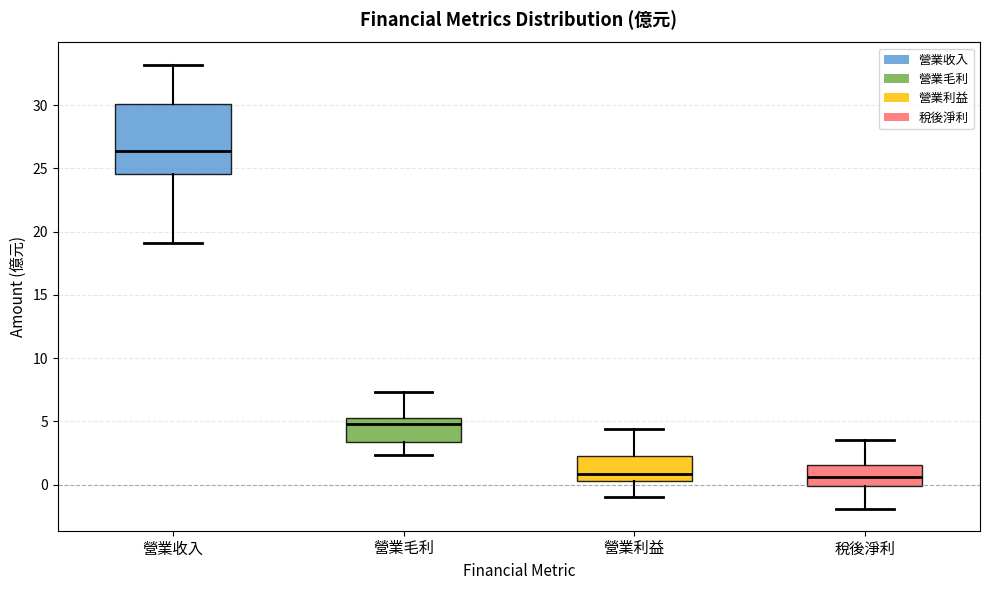

Where does the upper whisker of the box for 營業利益 end on the y-axis? The values are not printed on the chart, so give them approximately, as read against the axis.

4.5